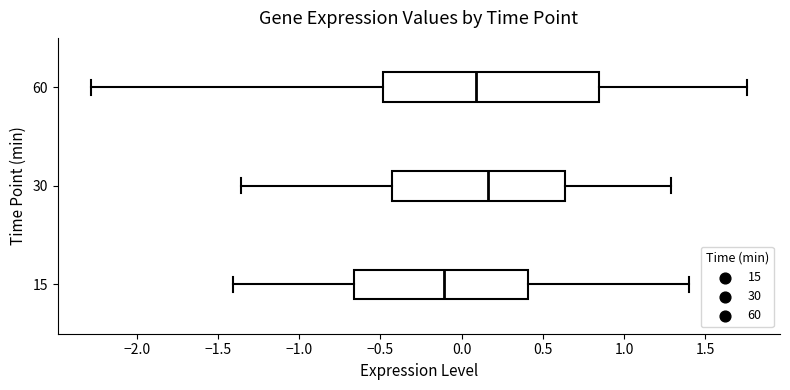

Which box is the widest, from its left edge to its right edge?

60